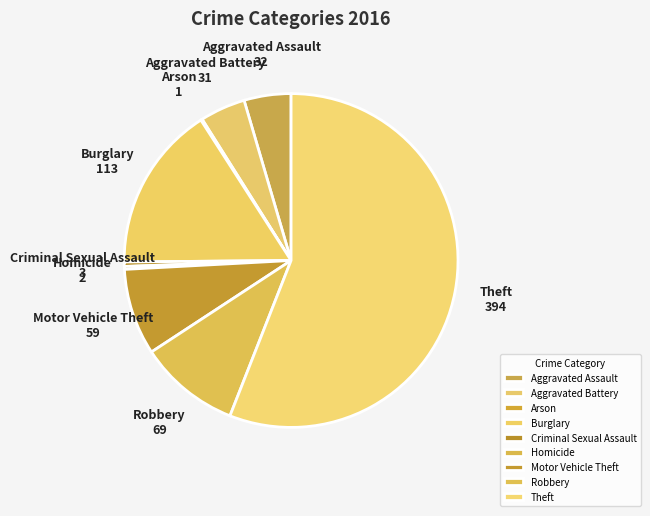

Is Theft the majority of the pie?

Yes